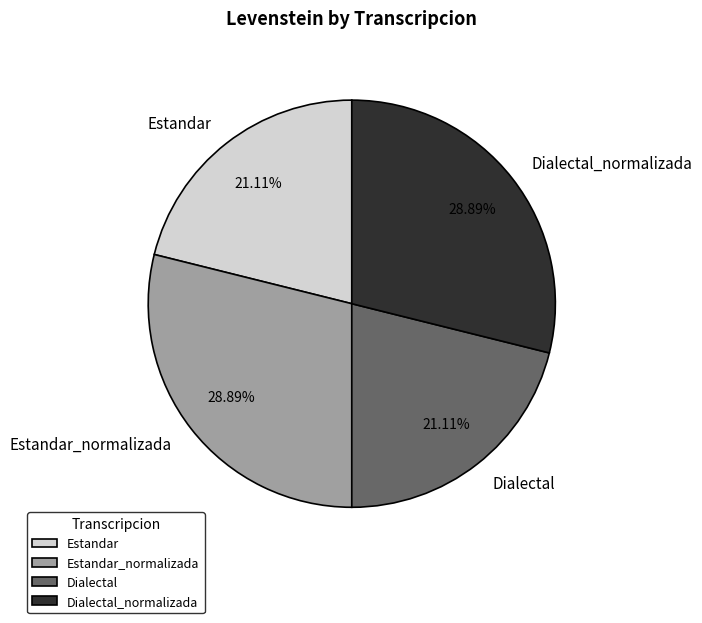

What percentage is the Dialectal slice, to the nearest percent?

21%